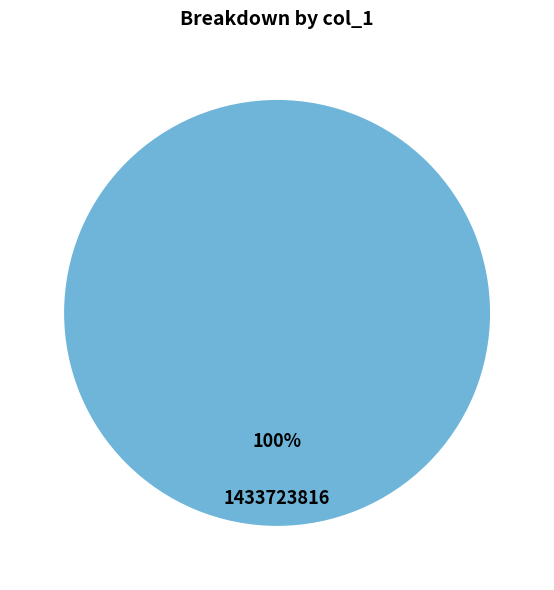

Which category accounts for the majority?

1433723816